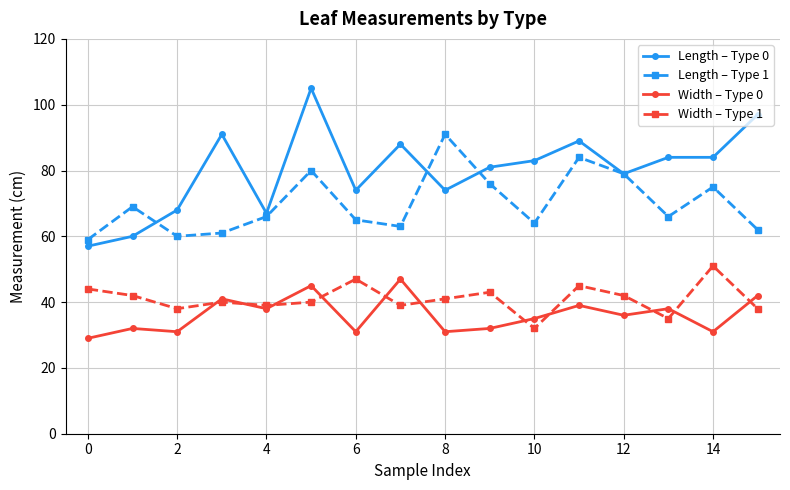

How many series are shown in this chart?

4